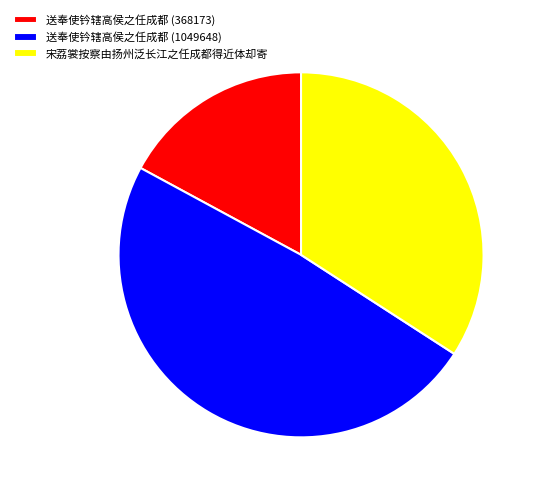

What is the smallest slice in the pie chart?

送奉使钤辖高侯之任成都 (368173)